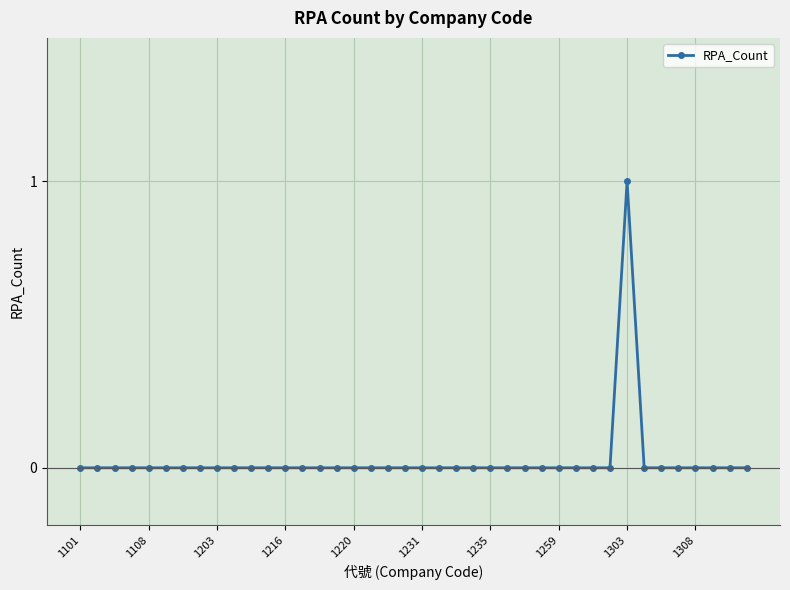

Reading left to right, extract all data points from this chart.

0	0	0	0	0	0	0	0	0	0	0	0	0	0	0	0	0	0	0	0	0	0	0	0	0	0	0	0	0	0	0	0	1	0	0	0	0	0	0	0